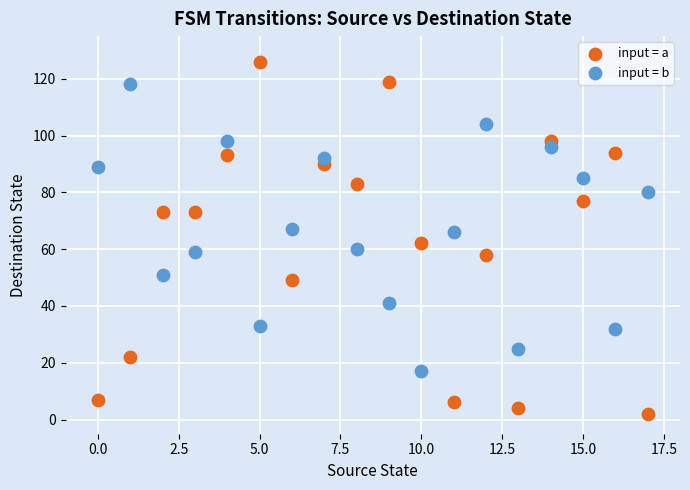

Across all data points, what is the range of Y values (max minus min)?

124